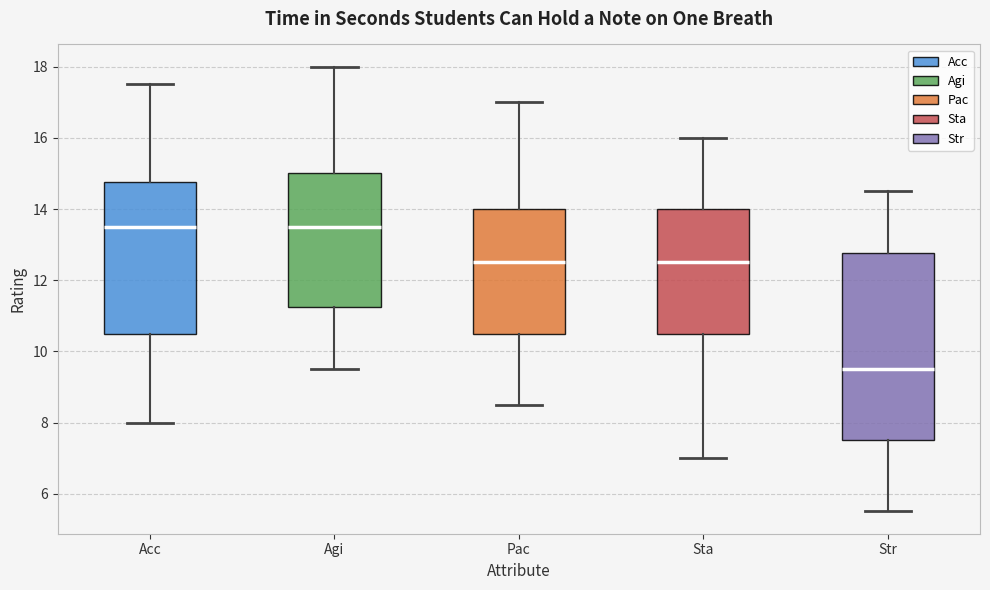

Where does the upper whisker of the box for Agi end on the y-axis? The values are not printed on the chart, so give them approximately, as read against the axis.

18.0